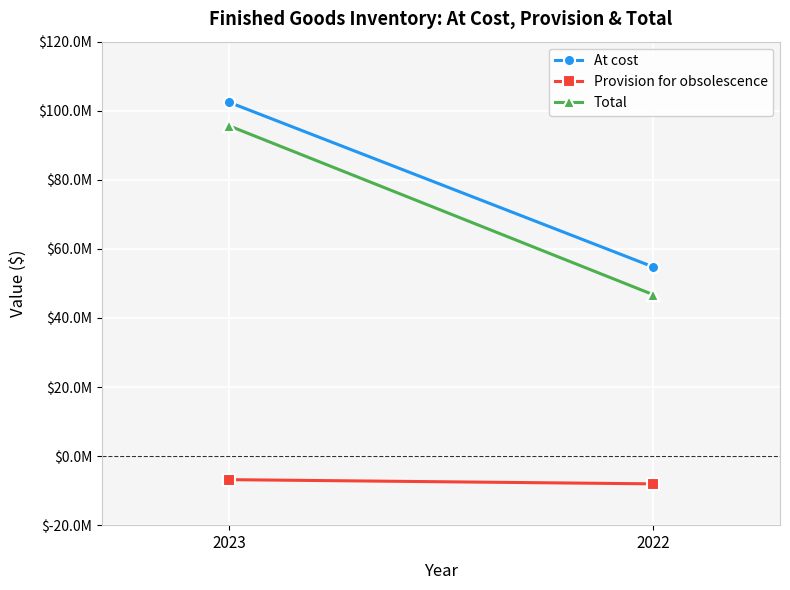

How many categories are shown in the chart?

2